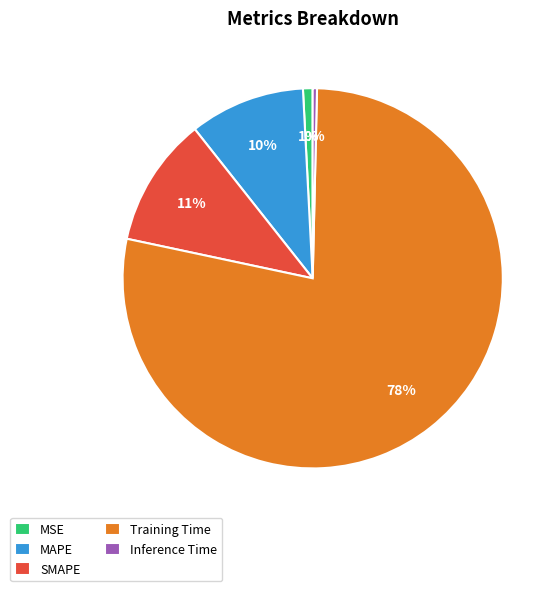

Which slice is the largest?

Training Time